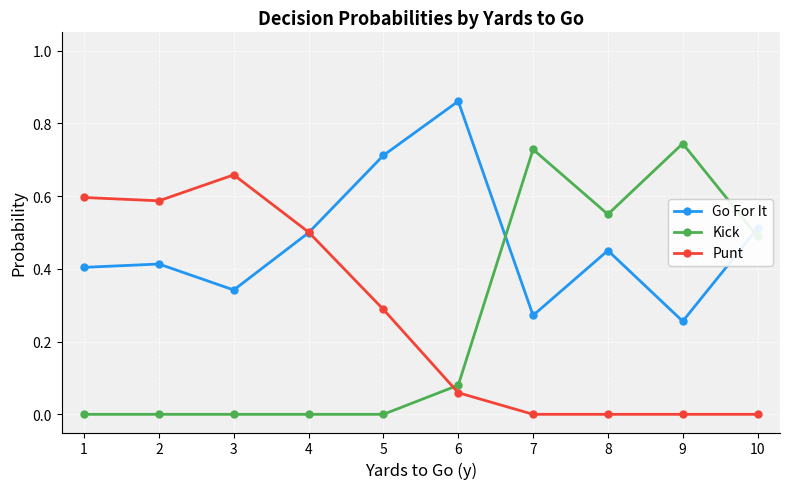

Which series has the largest total across all categories?

Go For It